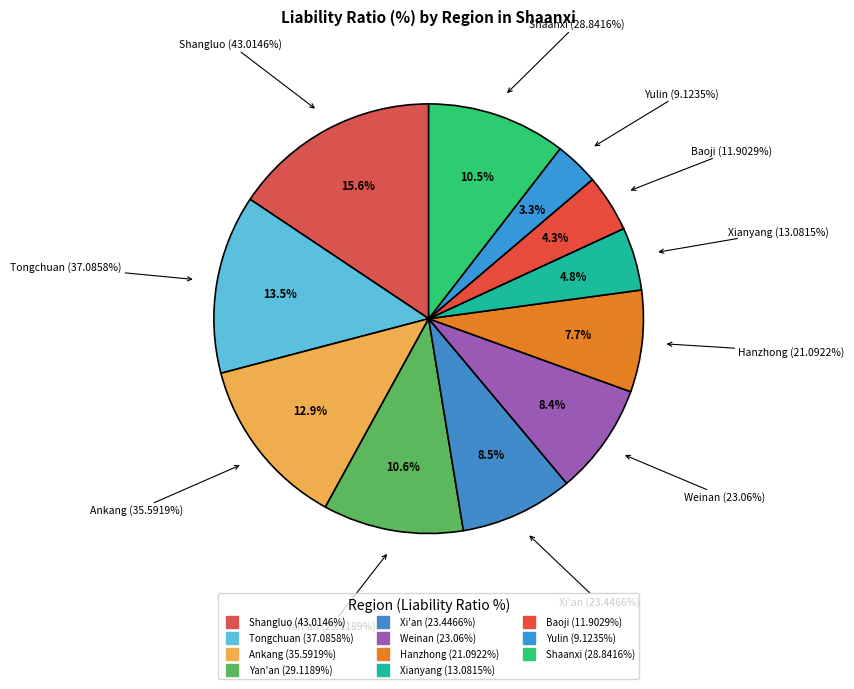

What is the smallest slice in the pie chart?

Yulin